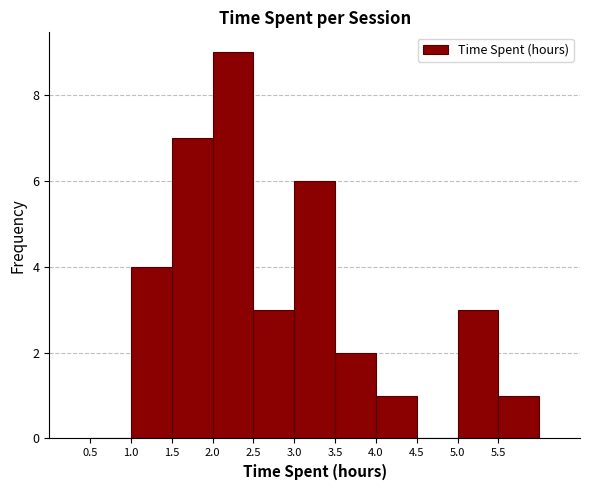

Over which range of the x-axis is the bar tallest?

2.0 to 2.5